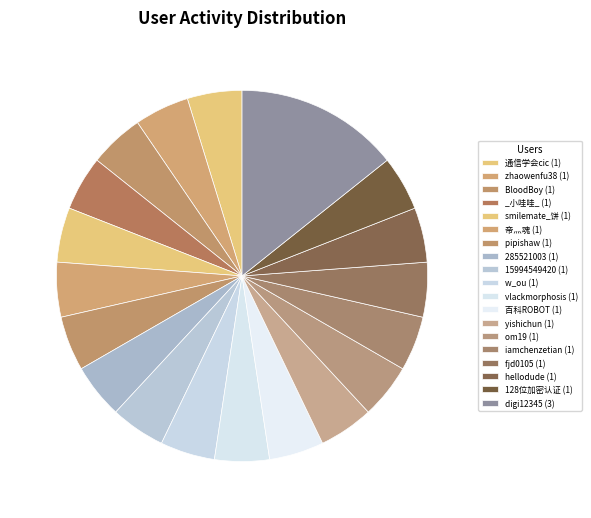

What percentage is the 帝灬魂 slice, to the nearest percent?

5%